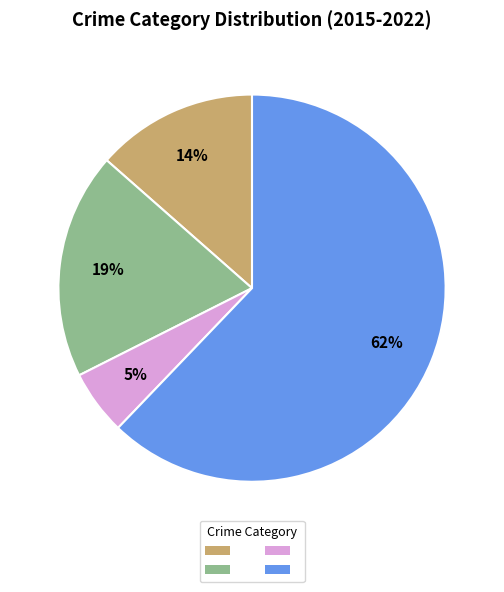

To the nearest percent, what is the average slice percentage?

25%